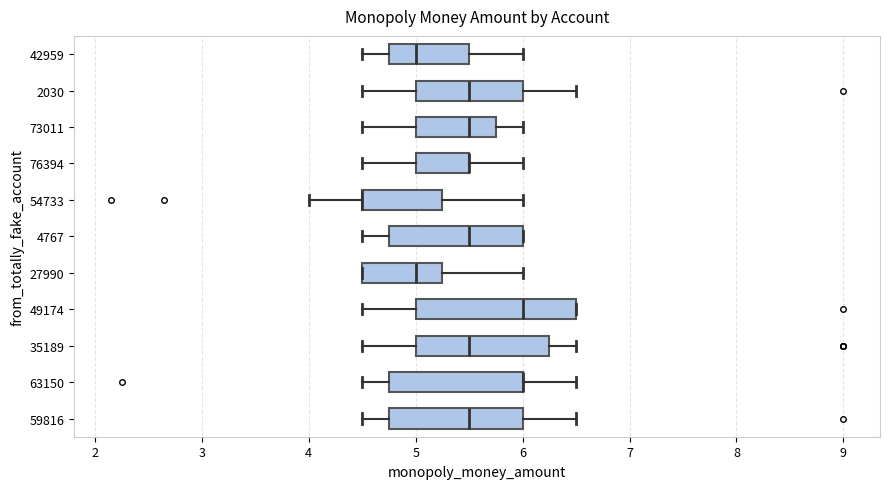

Comparing the boxes themselves (not the whiskers), which one is the widest?

49174